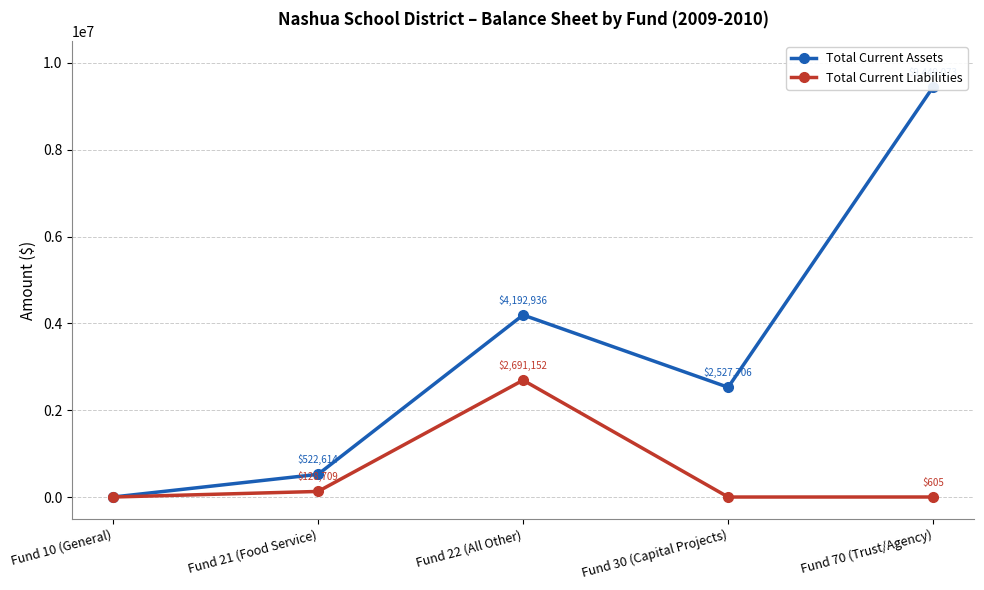

What is the average value of the Total Current Assets series?

3338465.7